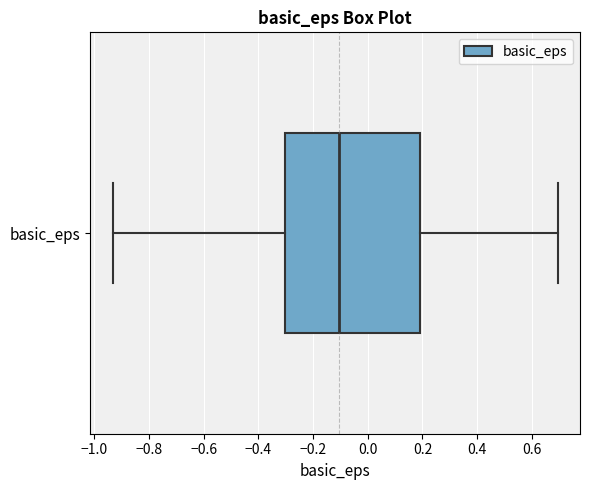

Transcribe this box plot: give where the median line is, the range the box spans, and where the two whiskers end, as read against the x-axis. The values are not printed on the chart, so give them approximately, as read against the axis.

median -0.10, box -0.30 to 0.18, whiskers -0.94 to 0.70